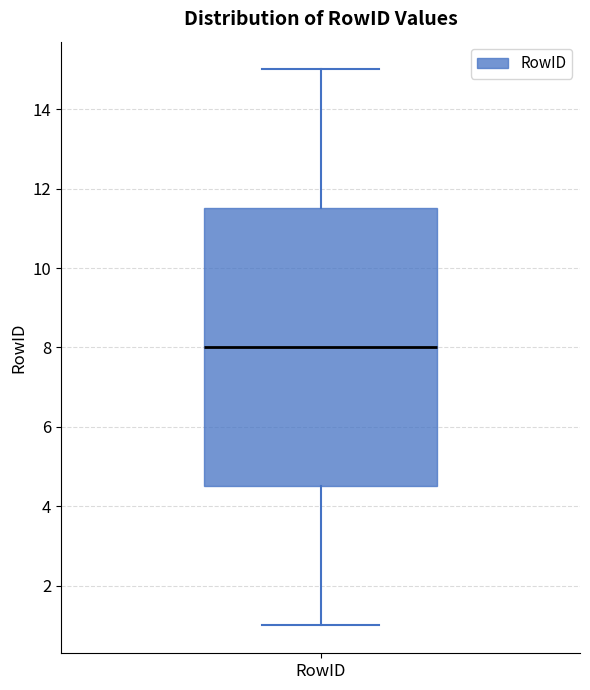

Read this box plot against the y-axis: the position of the median line, the range covered by the box, and the ends of both whiskers. The values are not printed on the chart, so give them approximately, as read against the axis.

median 8.0, box 4.6 to 11.6, whiskers 1.0 to 15.0